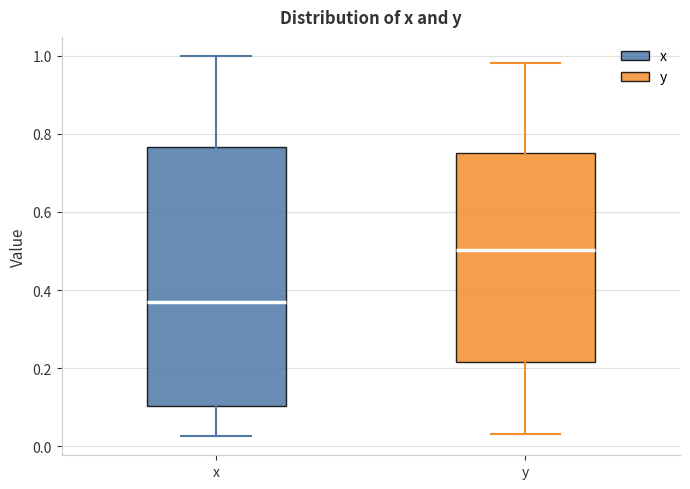

Reading left to right, transcribe this box plot: for each box, give where its median line is, the range the box spans, and where its two whiskers end, as read against the y-axis. The values are not printed on the chart, so give them approximately, as read against the axis.

x: median 0.38, box 0.10 to 0.76, whiskers 0.02 to 1.00
y: median 0.50, box 0.22 to 0.76, whiskers 0.04 to 0.98